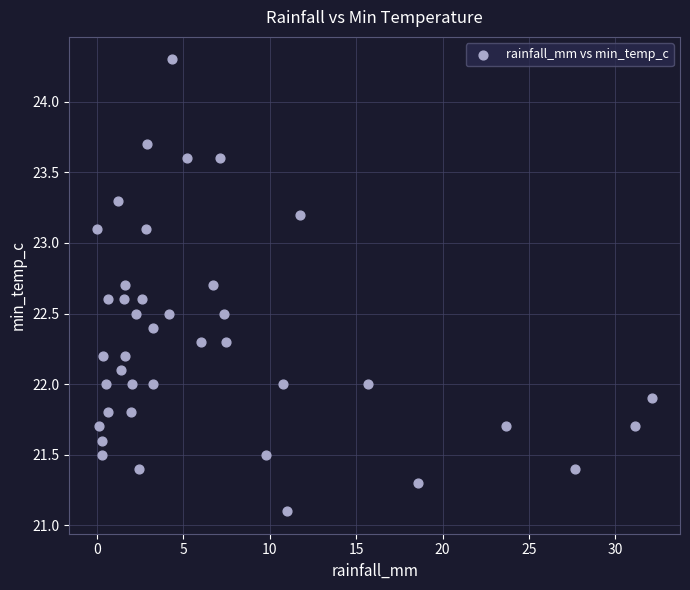

What is the range of Y values (max minus min)?

3.2